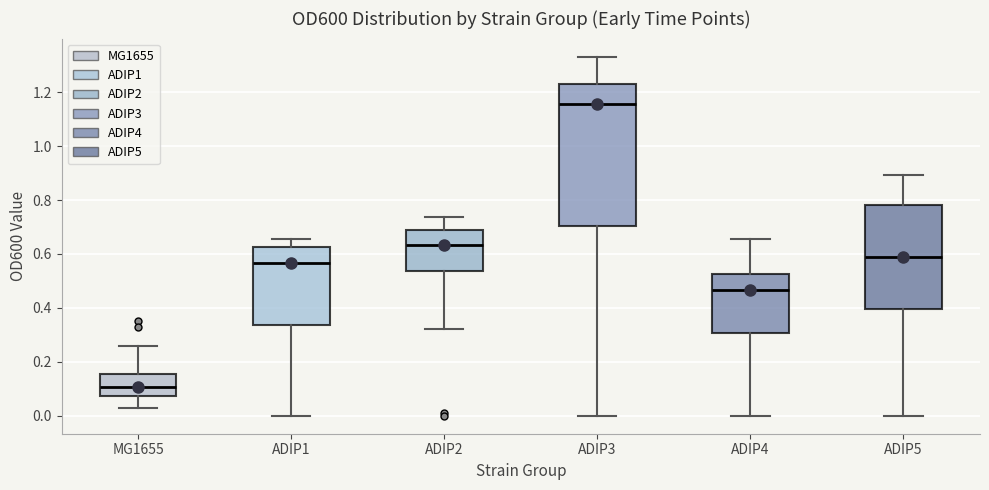

Which box has the highest median line?

ADIP3